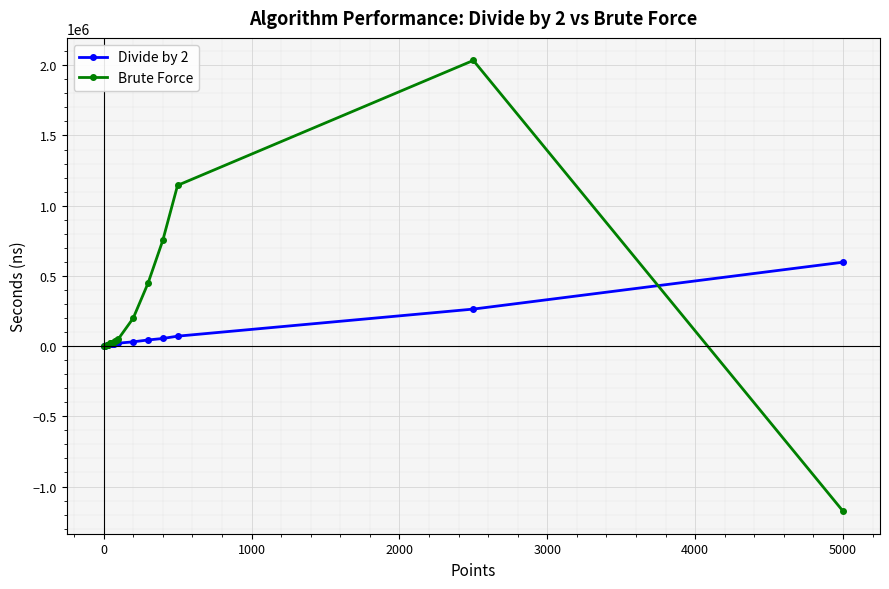

What is the value of the Brute Force point at the 17th from the left?

-1175547